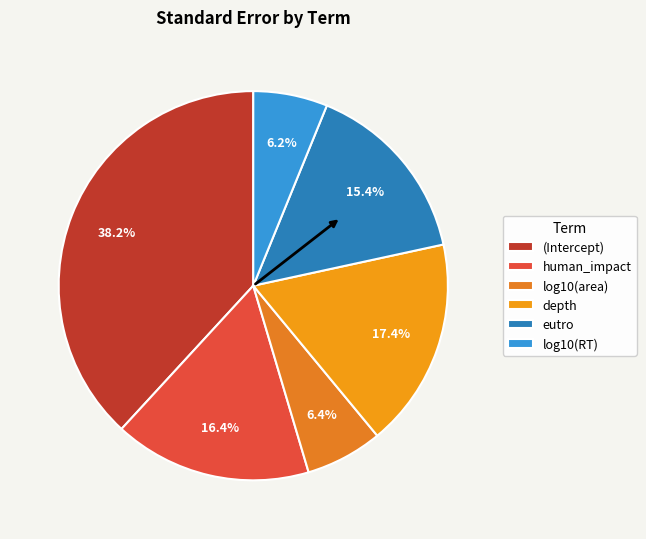

Which slice is the smallest?

log10(RT)